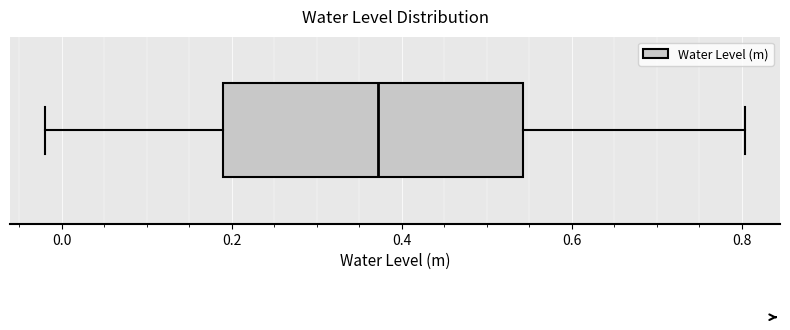

Read this box plot against the x-axis: the position of the median line, the range covered by the box, and the ends of both whiskers. The values are not printed on the chart, so give them approximately, as read against the axis.

median 0.38, box 0.20 to 0.54, whiskers -0.02 to 0.80